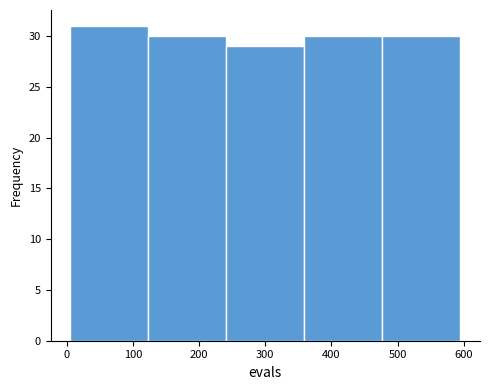

Reading left to right, list every bar in this chart as the range it spans on the x-axis followed by its height. Neither the bar edges nor the heights are printed on the chart, so give them approximately, as read against the axes.

5 to 123: 31
123 to 241: 30
241 to 359: 29
359 to 477: 30
477 to 595: 30